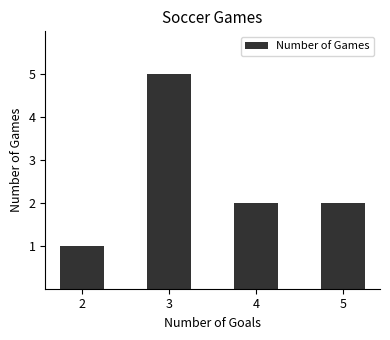

What is the change in value from 2 to 3?

+4